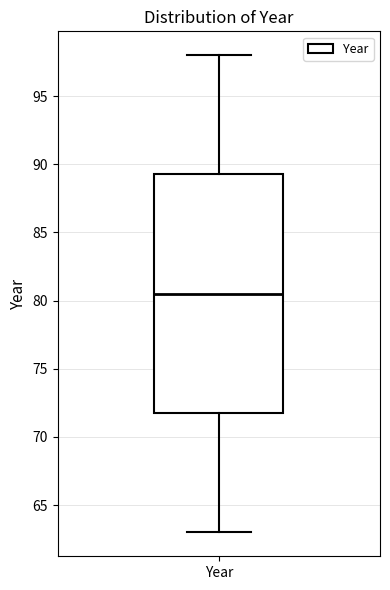

Transcribe this box plot: give where the median line is, the range the box spans, and where the two whiskers end, as read against the y-axis. The values are not printed on the chart, so give them approximately, as read against the axis.

median 80.5, box 72.0 to 89.5, whiskers 63.0 to 98.0